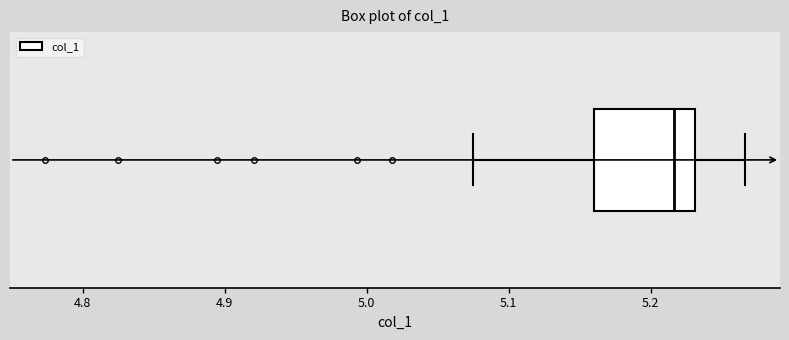

Where is the right edge of the box on the x-axis? The values are not printed on the chart, so give them approximately, as read against the axis.

5.23